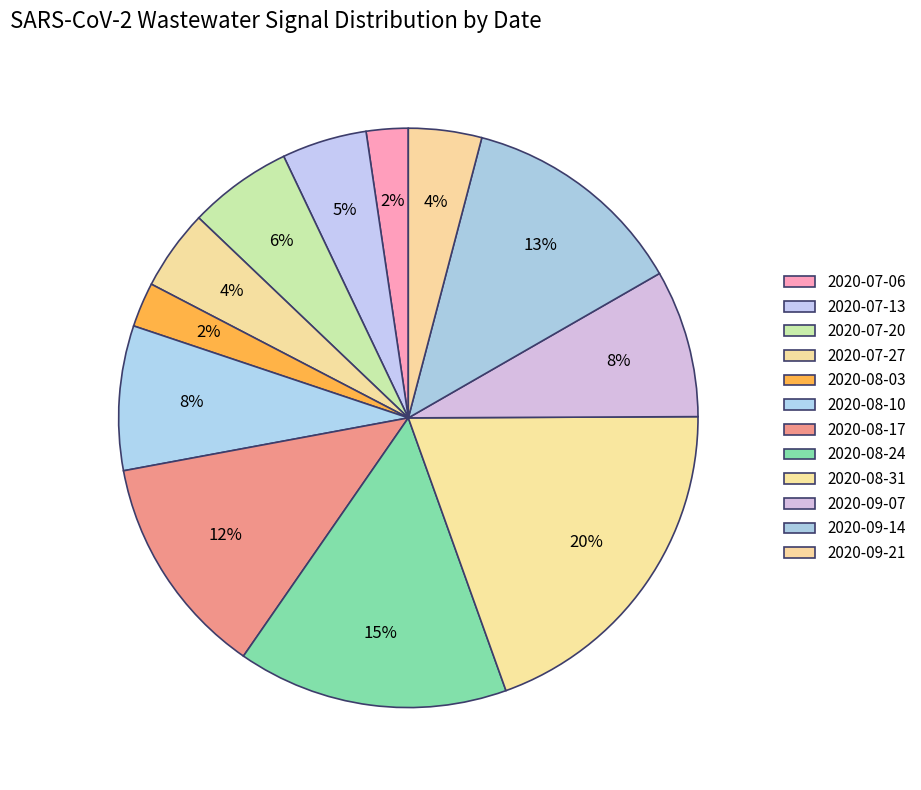

To the nearest percent, what is the combined percentage of 2020-07-06 and 2020-07-13?

7%